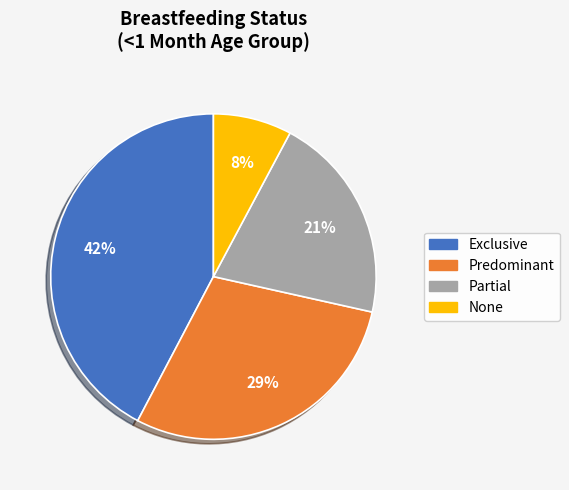

What is the smallest slice in the pie chart?

None